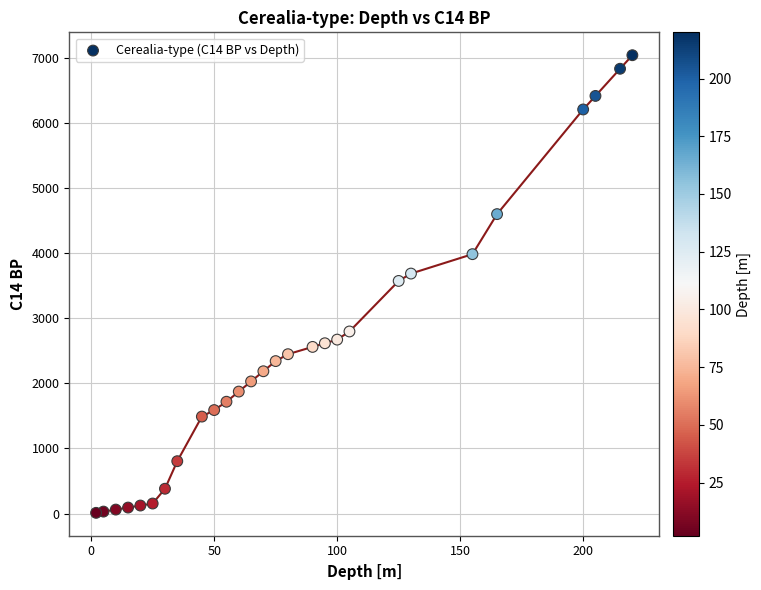

What is the range of Y values (max minus min)?

7027